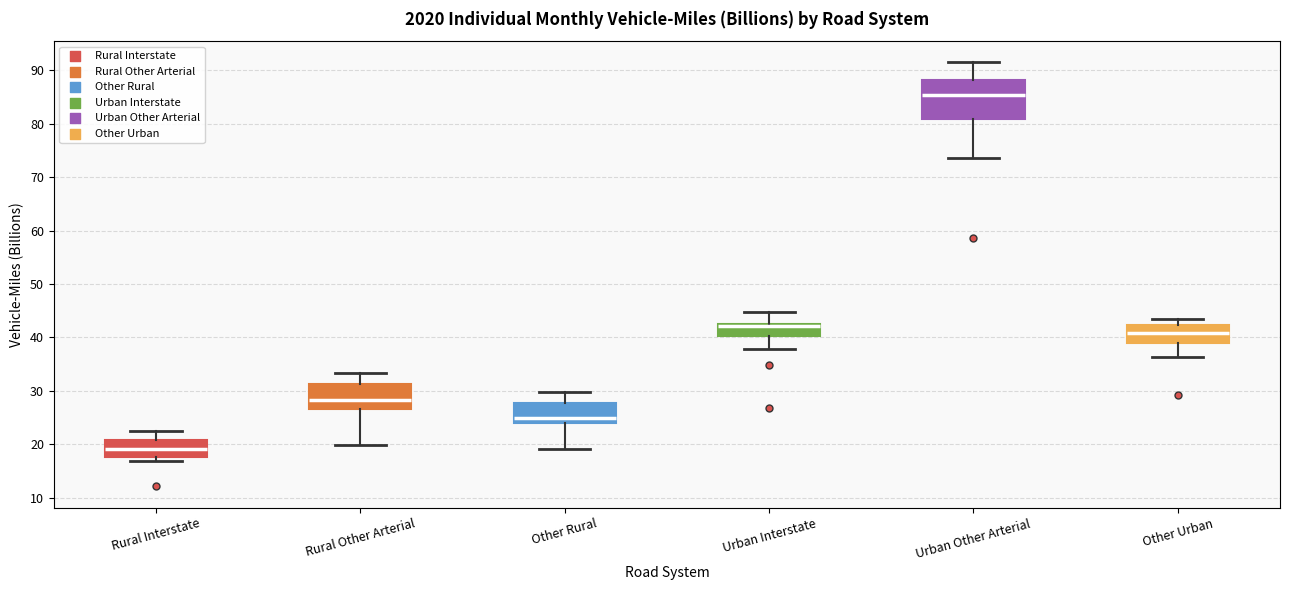

Reading left to right, transcribe this box plot: for each box, give where its median line is, the range the box spans, and where its two whiskers end, as read against the y-axis. The values are not printed on the chart, so give them approximately, as read against the axis.

Rural Interstate: median 19, box 18 to 21, whiskers 17 to 22
Rural Other Arterial: median 28, box 27 to 31, whiskers 20 to 33
Other Rural: median 25, box 24 to 28, whiskers 19 to 30
Urban Interstate: median 42 (drawn on the box's upper edge), box 40 to 42, whiskers 38 to 45
Urban Other Arterial: median 85, box 81 to 88, whiskers 74 to 92
Other Urban: median 41, box 39 to 42, whiskers 36 to 43